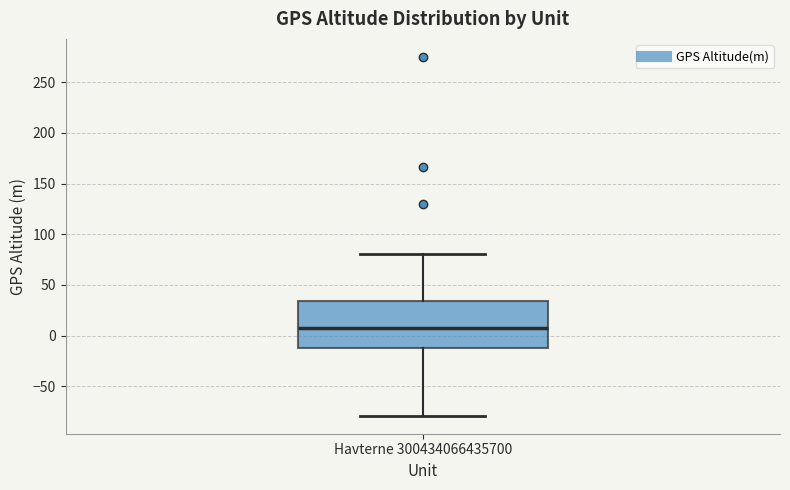

Where does the upper whisker of the box for Havterne 300434066435700 end on the y-axis? The values are not printed on the chart, so give them approximately, as read against the axis.

80